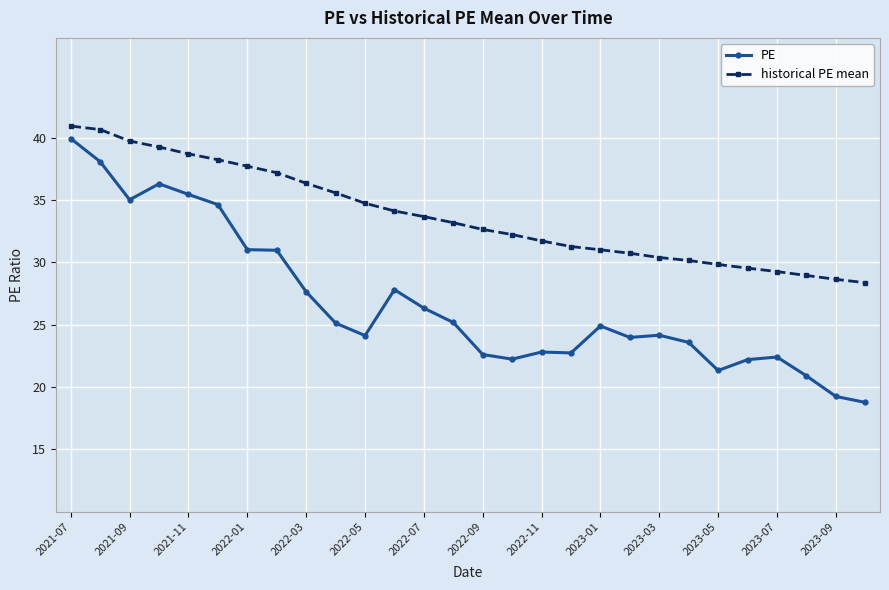

Which series has the widest spread of values?

PE